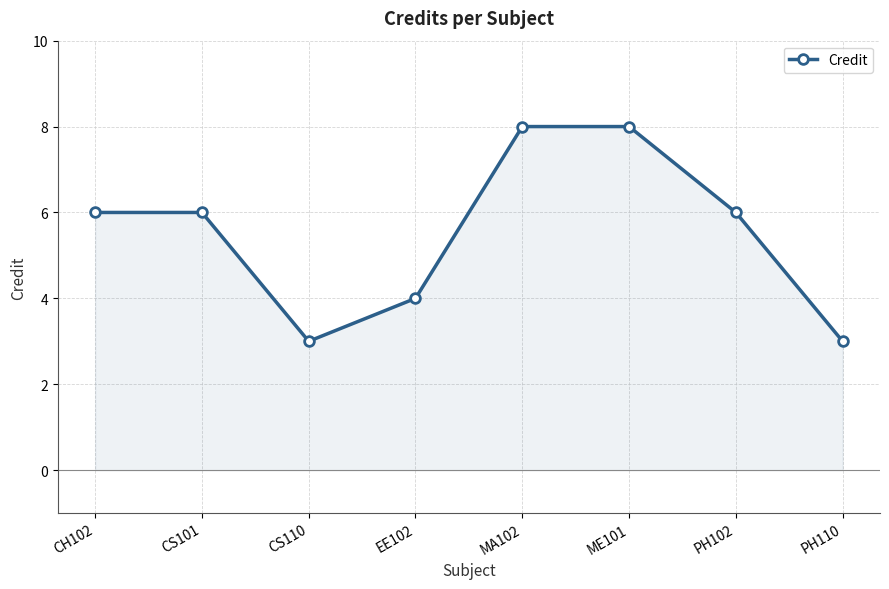

What is the smallest value displayed?

3